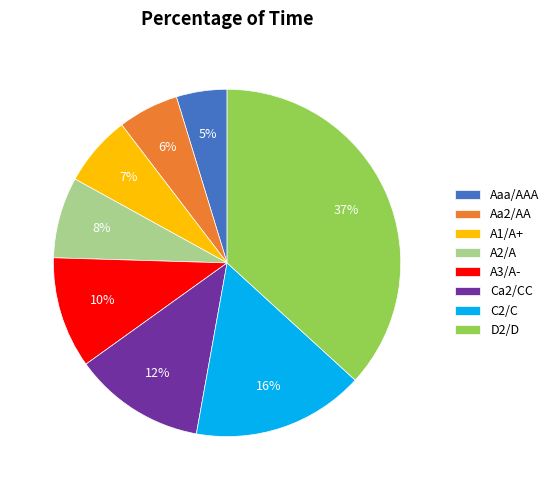

How many slices are in this pie chart?

8